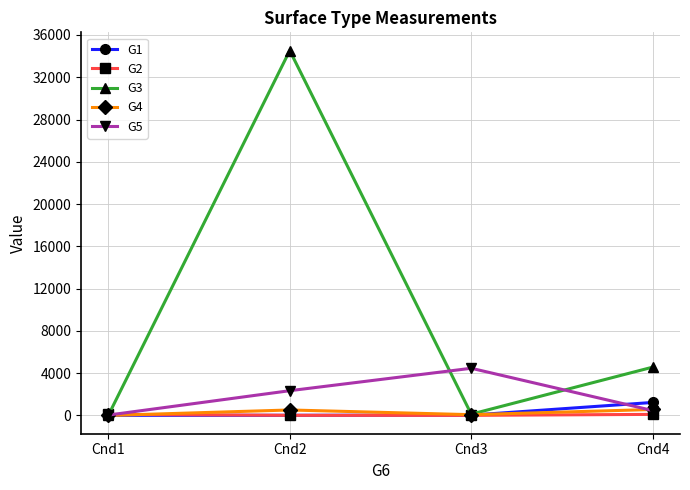

What is the highest value of the G3 series?

34523.0